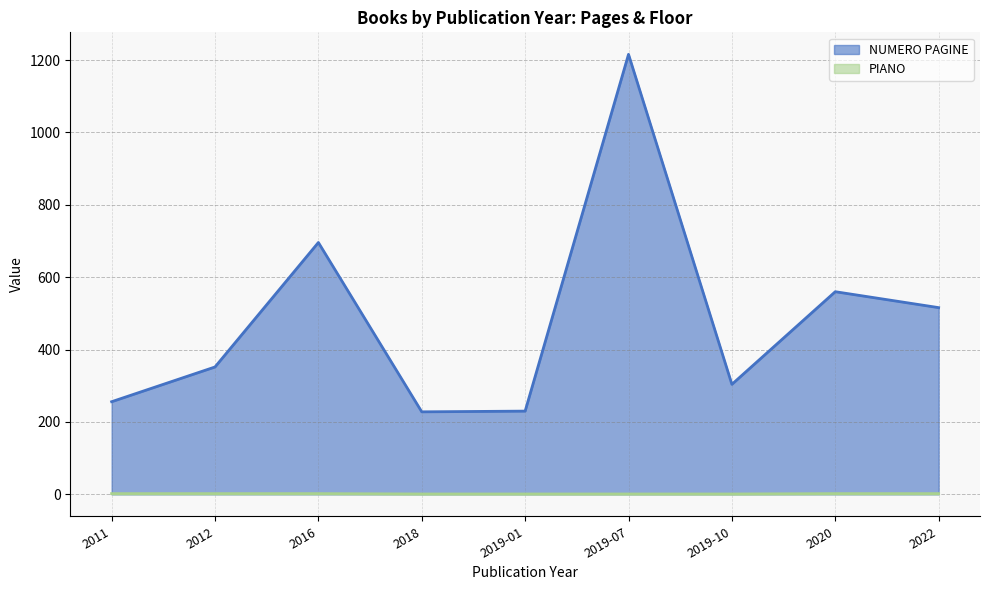

What is the value of the NUMERO PAGINE point at the 3rd from the left?

696